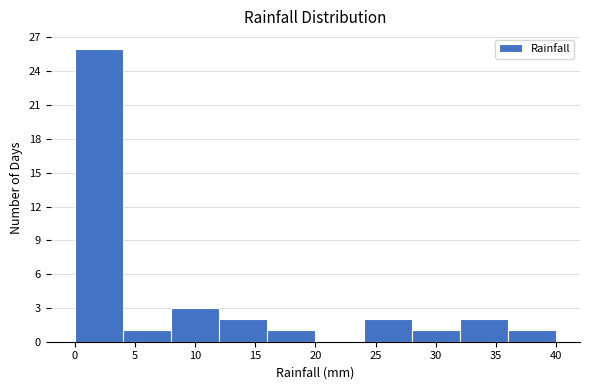

Reading left to right, transcribe this chart: for each bar, give the range it covers on the x-axis and its height. The values are not printed on the chart, so give them approximately, as read against the axis.

0 to 4: 26
4 to 8: 1
8 to 12: 3
12 to 16: 2
16 to 20: 1
20 to 24: 0
24 to 28: 2
28 to 32: 1
32 to 36: 2
36 to 40: 1